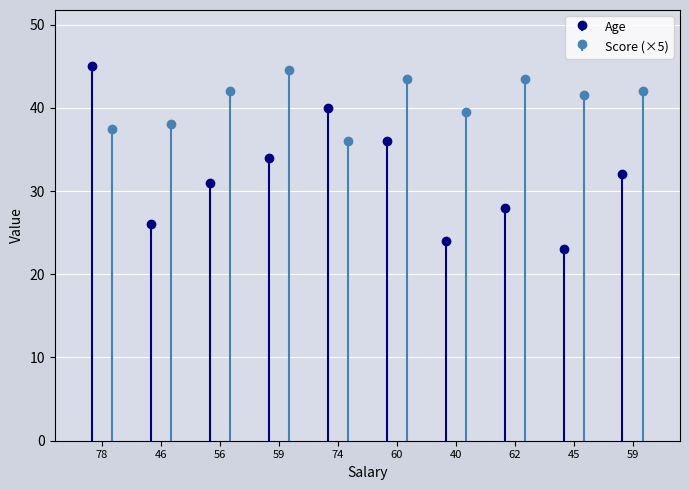

What is the minimum value shown in the chart?

23.0